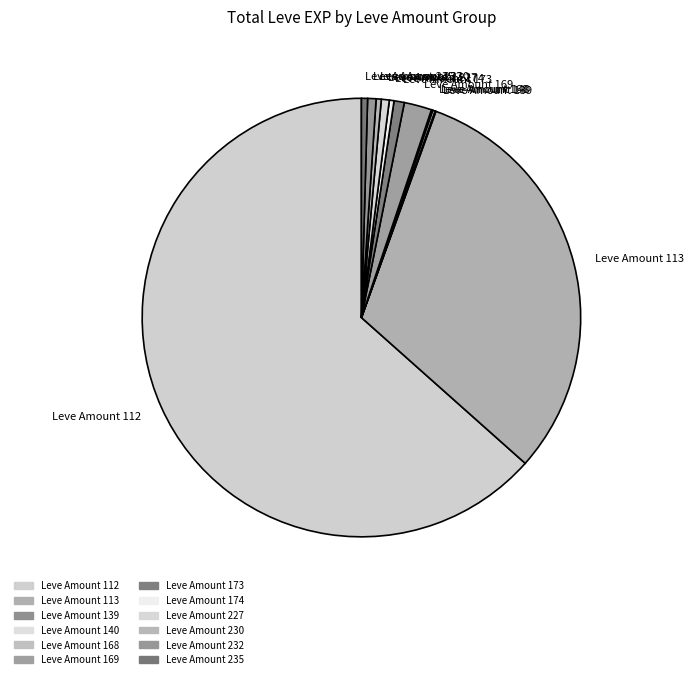

Combined, do Leve Amount 230 and Leve Amount 173 account for over 50%?

No